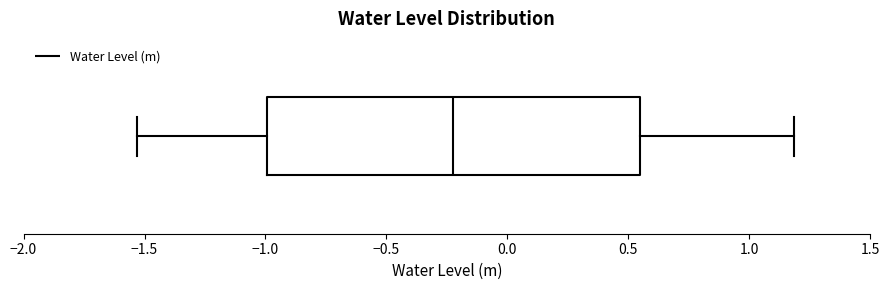

Where does the median line of the box sit on the x-axis? The values are not printed on the chart, so give them approximately, as read against the axis.

-0.25